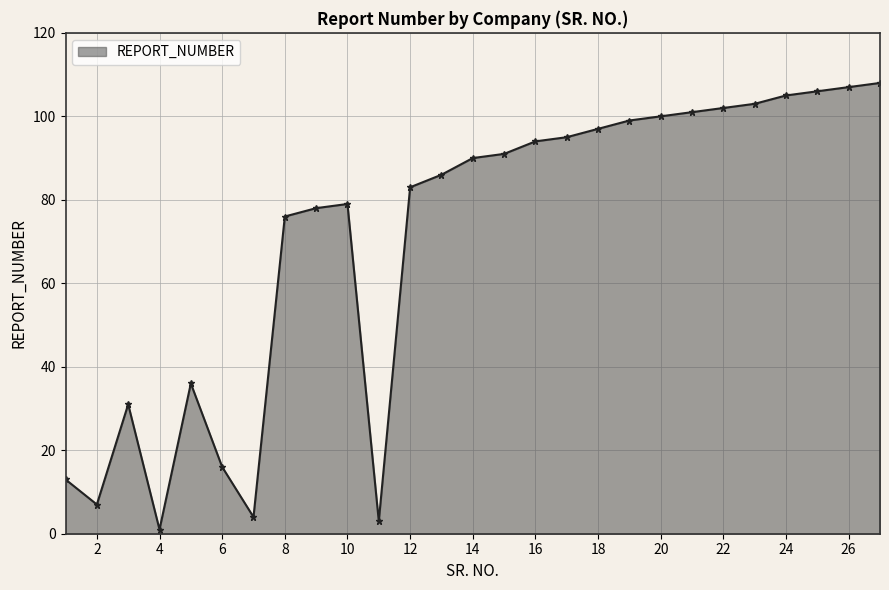

What is the smallest value displayed?

1